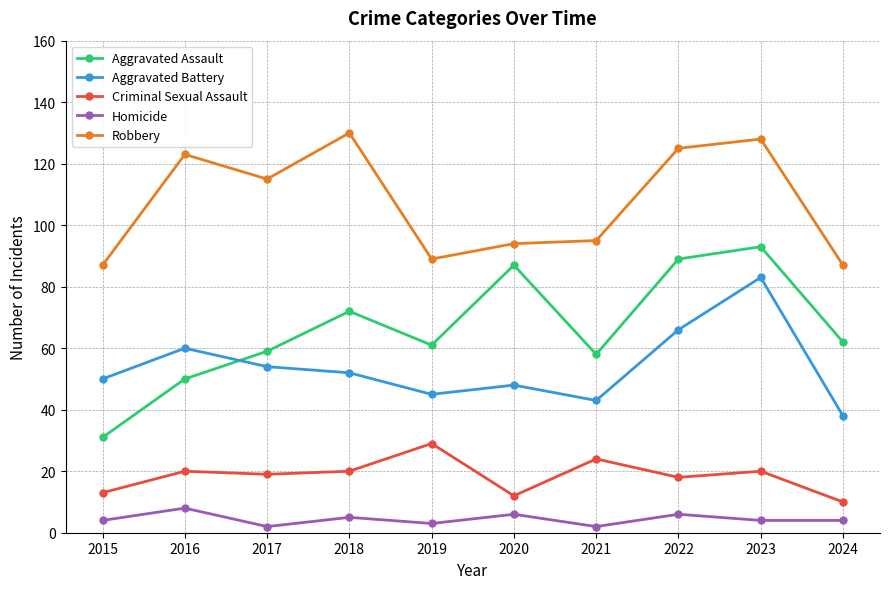

Is it true that Criminal Sexual Assault equals 13 at 2016?

False